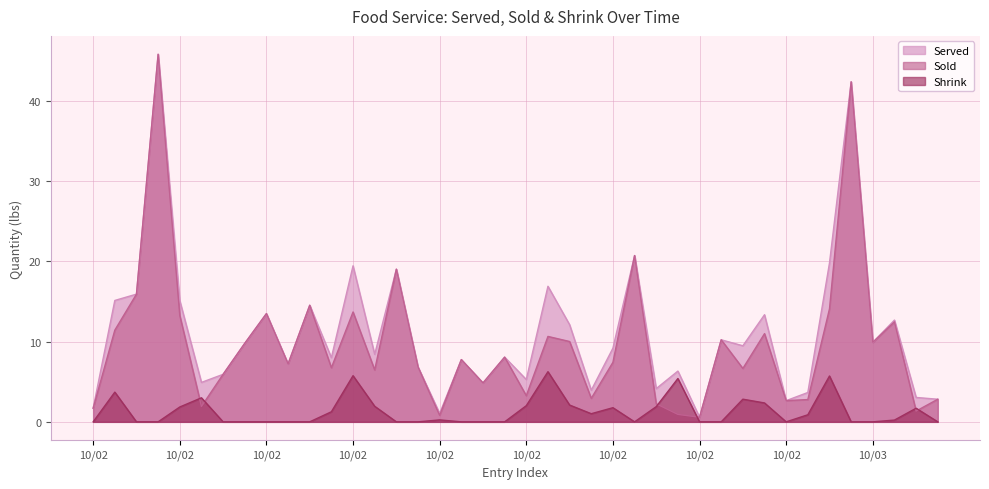

Reading left to right, what are all the values shown in this chart?

Served: 1.7	15.1	15.9	45.8	15.1	4.9	5.9	9.8	13.5	7.2	14.5	8.0	19.5	8.4	19.0	6.8	1.1	7.8	4.9	8.1	5.3	16.9	12.1	3.9	9.2	20.7	4.1	6.3	0.6	10.2	9.5	13.4	2.6	3.7	19.8	42.4	9.9	12.7	3.0	2.8
Sold: 1.7	11.4	15.9	45.8	13.3	1.9	5.9	9.8	13.5	7.2	14.5	6.7	13.7	6.5	19.0	6.8	0.8	7.8	4.9	8.1	3.3	10.6	10.0	2.9	7.4	20.7	2.2	0.9	0.6	10.2	6.7	11.0	2.6	2.8	14.1	42.4	9.9	12.5	1.3	2.8
Shrink: 0.0	3.7	0.0	0.0	1.9	3.0	0.0	0.0	0.0	0.0	0.0	1.3	5.8	1.9	0.0	0.0	0.2	0.0	0.0	0.0	2.0	6.3	2.1	1.0	1.8	0.0	1.9	5.4	0.0	0.0	2.8	2.4	0.0	0.9	5.7	0.0	0.0	0.2	1.7	0.0